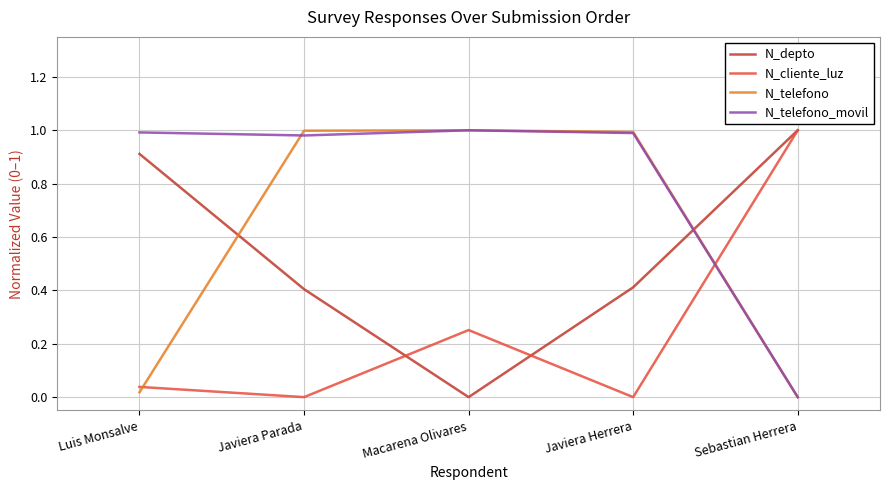

What position from the left is Javiera Herrera?

4